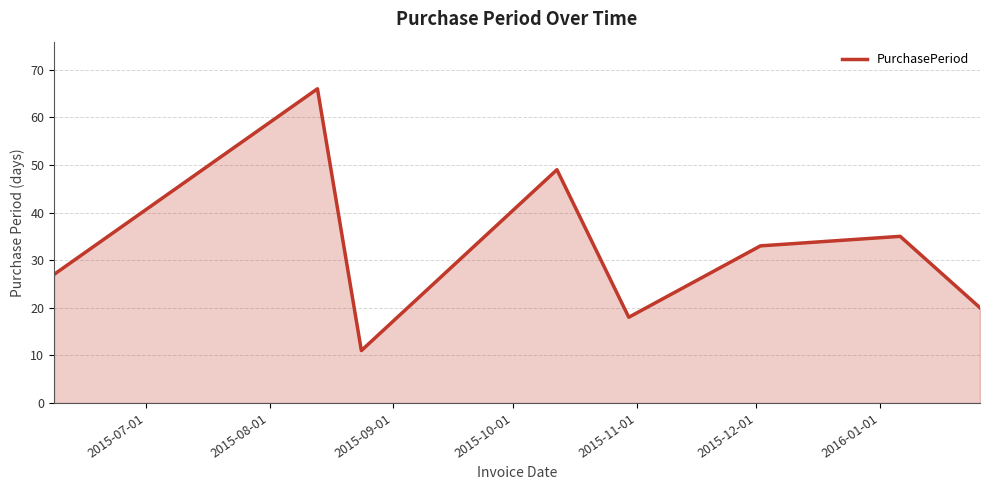

What is the maximum value shown in the chart?

66